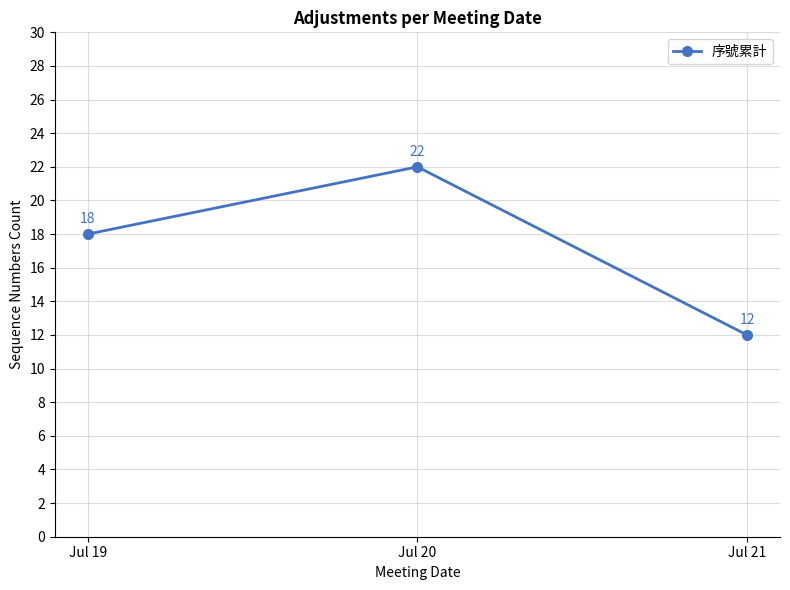

How many values are between 12 and 22?

3